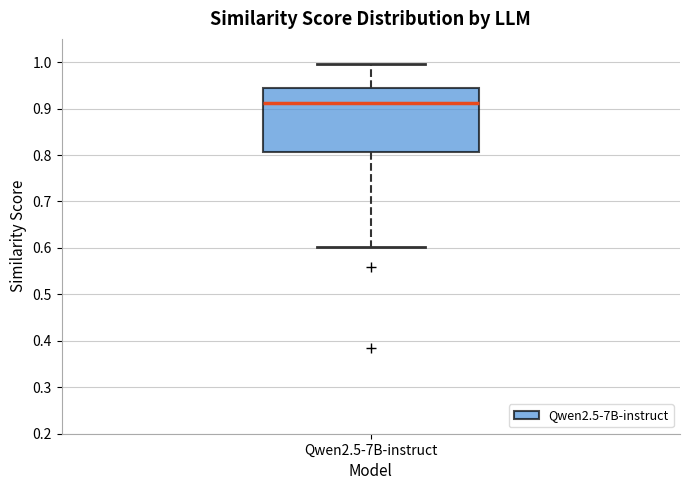

Transcribe this box plot: give where the median line is, the range the box spans, and where the two whiskers end, as read against the y-axis. The values are not printed on the chart, so give them approximately, as read against the axis.

median 0.91, box 0.81 to 0.94, whiskers 0.60 to 1.00